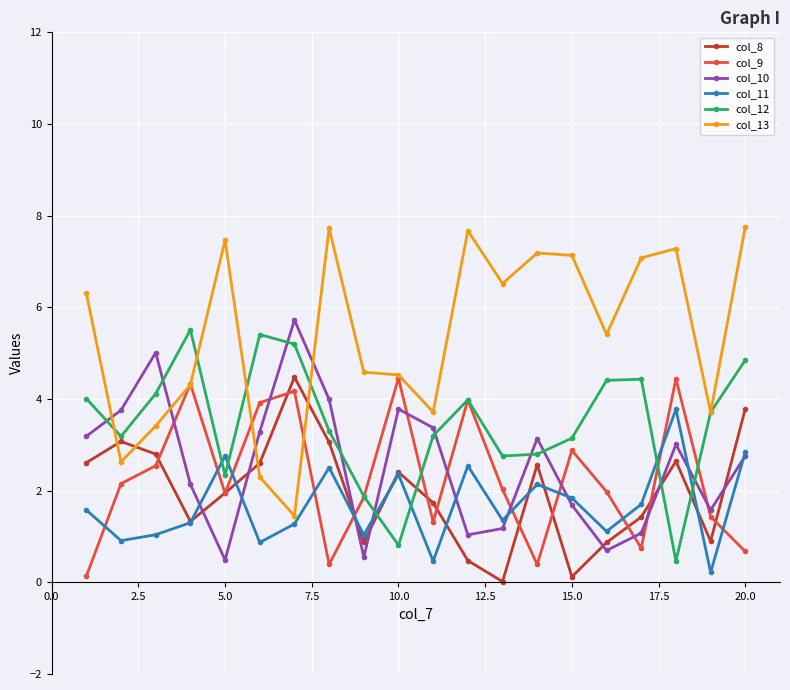

In col_9, how many points are lower than both neighbors (excluding endpoints)?

5